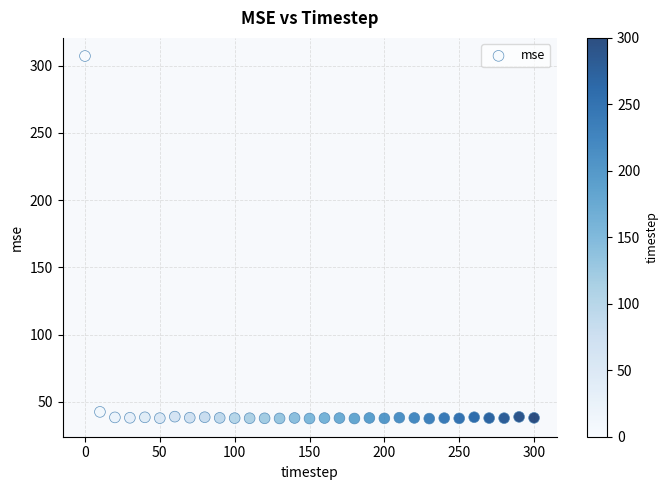

What is the range of Y values (max minus min)?

269.6